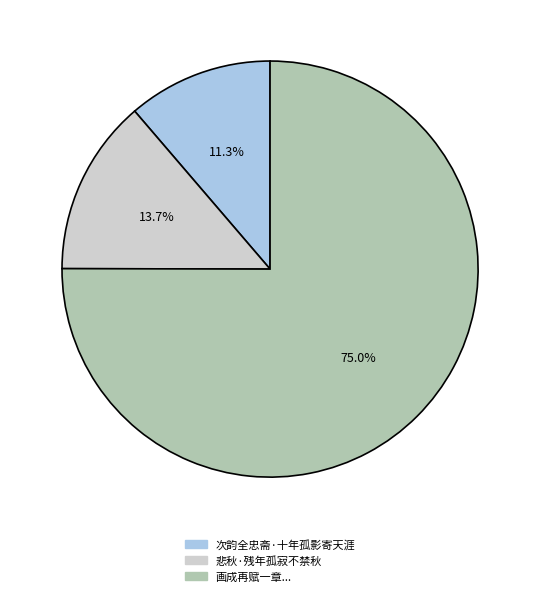

How many slices are in this pie chart?

3